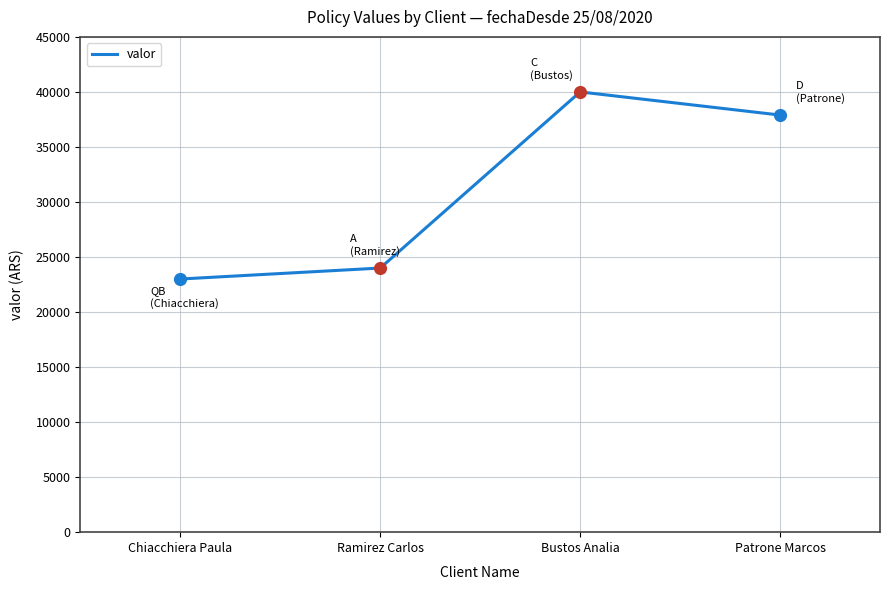

Between Bustos Analia and Patrone Marcos, which is larger?

Bustos Analia